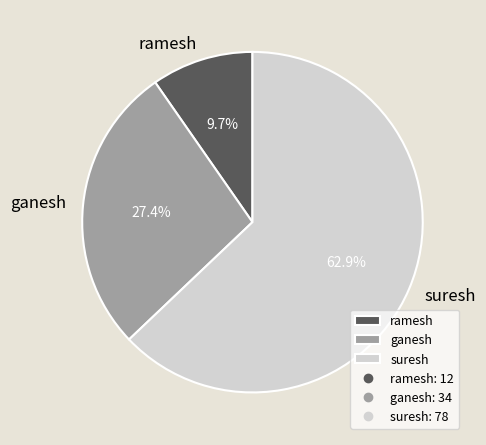

Is there any slice that represents more than half of the pie?

Yes